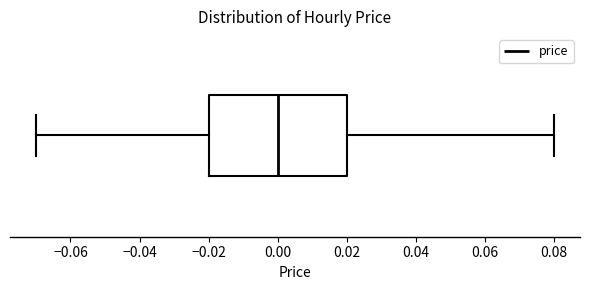

Read this box plot against the x-axis: the position of the median line, the range covered by the box, and the ends of both whiskers. The values are not printed on the chart, so give them approximately, as read against the axis.

median 0.00, box -0.02 to 0.02, whiskers -0.07 to 0.08